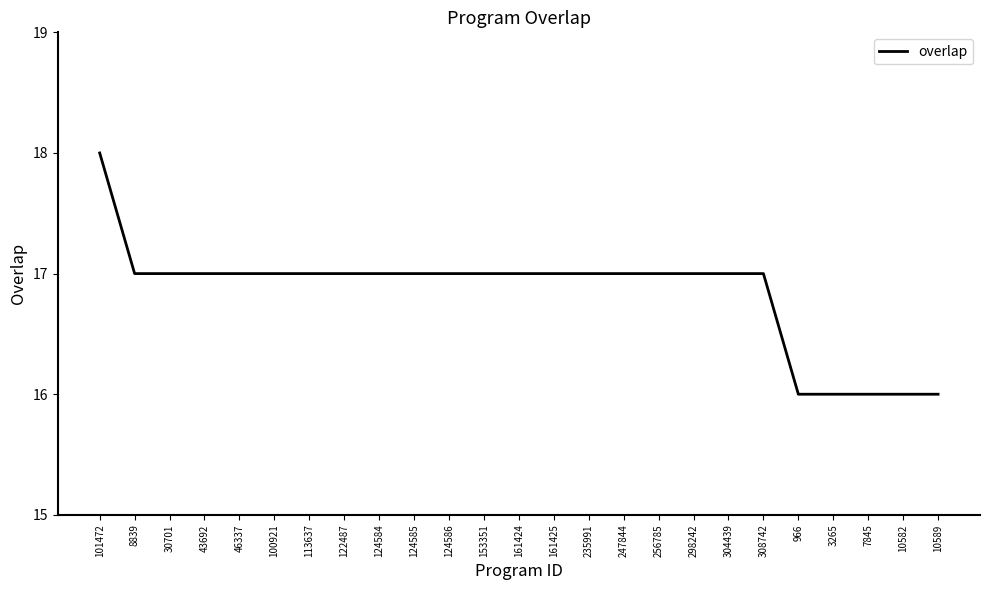

True or false: the data shows 27 at 124585.

False